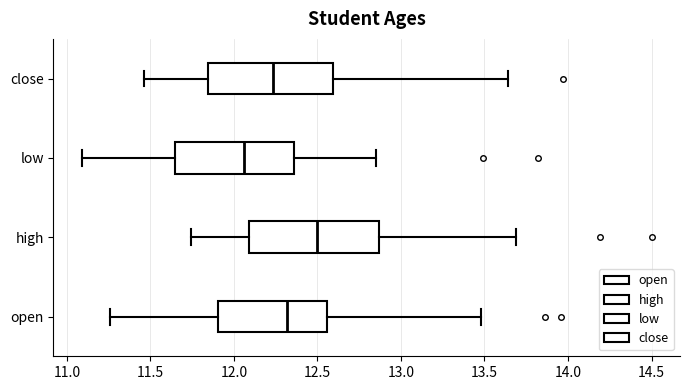

Reading bottom to top, transcribe this box plot: for each box, give where its median line is, the range the box spans, and where its two whiskers end, as read against the x-axis. The values are not printed on the chart, so give them approximately, as read against the axis.

open: median 12.30, box 11.90 to 12.55, whiskers 11.25 to 13.50
high: median 12.50, box 12.10 to 12.85, whiskers 11.75 to 13.70
low: median 12.05, box 11.65 to 12.35, whiskers 11.10 to 12.85
close: median 12.25, box 11.85 to 12.60, whiskers 11.45 to 13.65